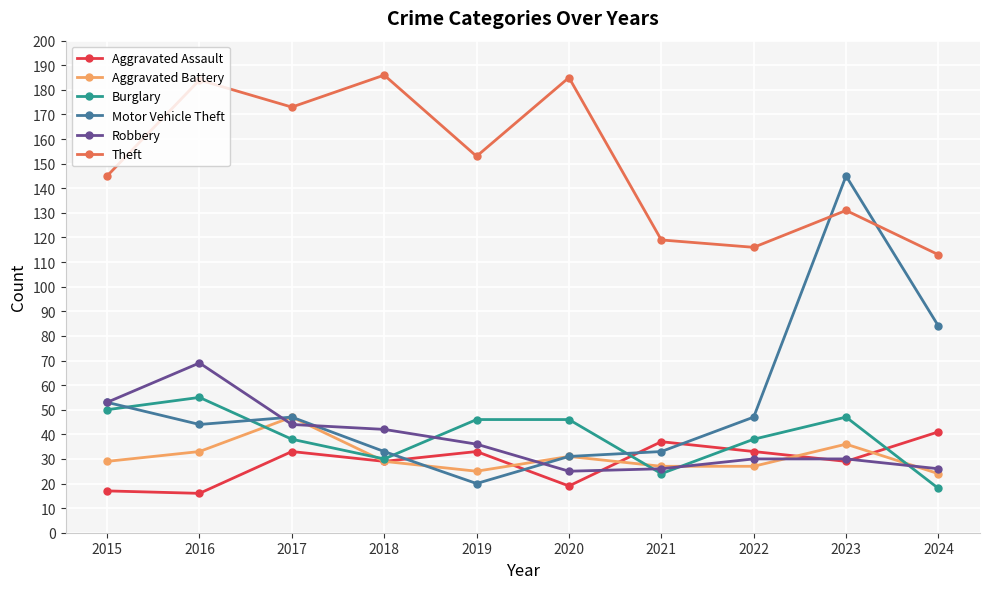

What is the difference between the maximum and minimum values in the Robbery series?

44